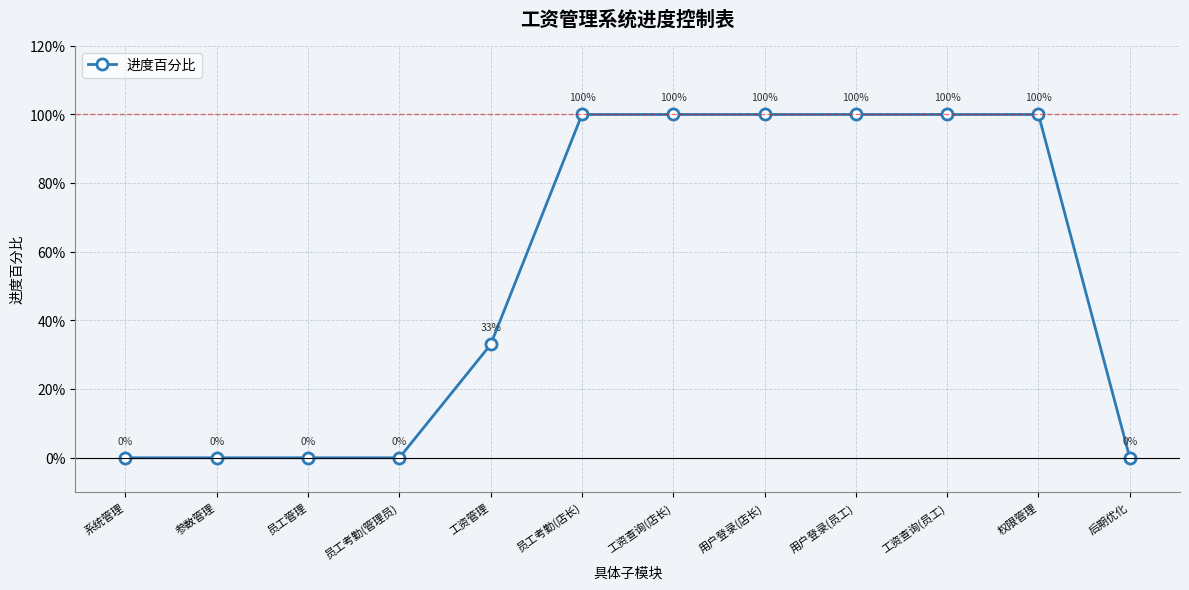

Does the chart display data point markers on the line(s)?

Yes